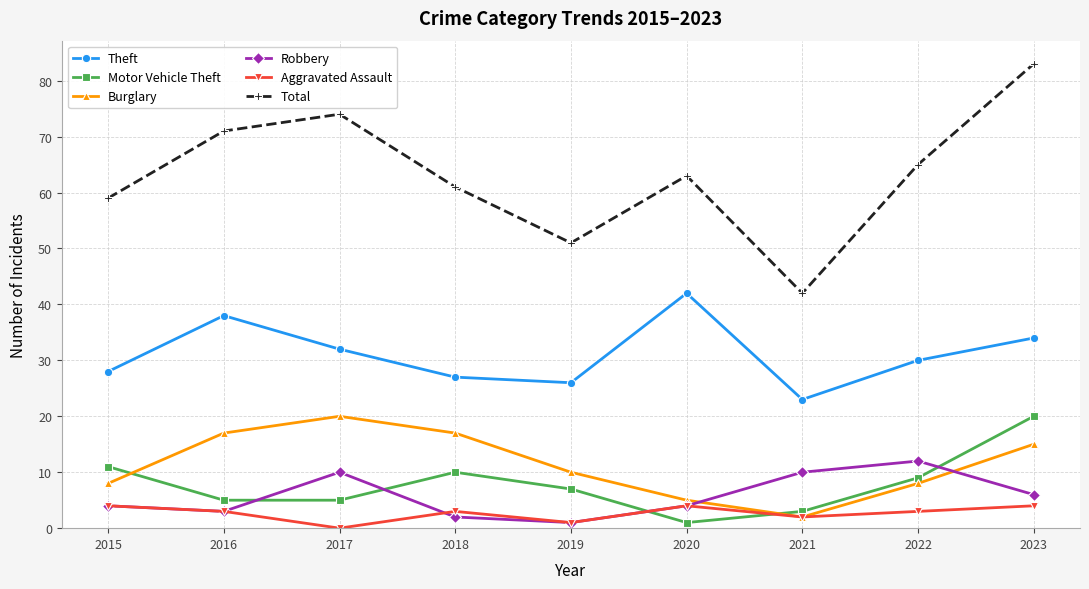

Where do Motor Vehicle Theft and Aggravated Assault first cross each other?

2019 and 2020